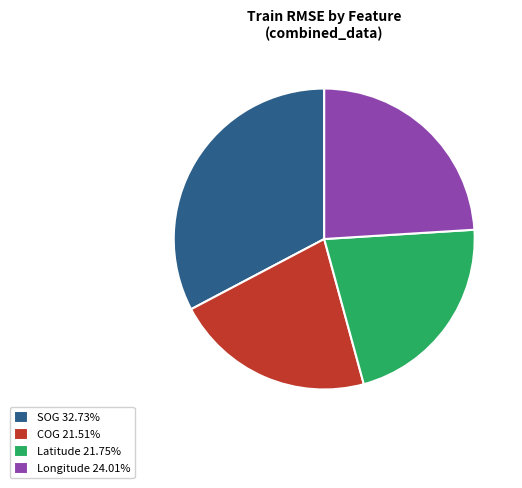

Does COG 21.51% account for over 50% of the chart?

No